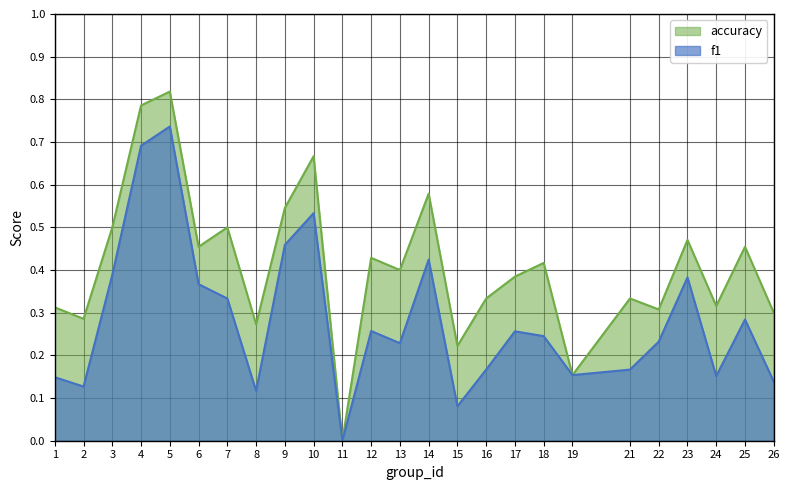

In f1, how many points are lower than both neighbors (excluding endpoints)?

7